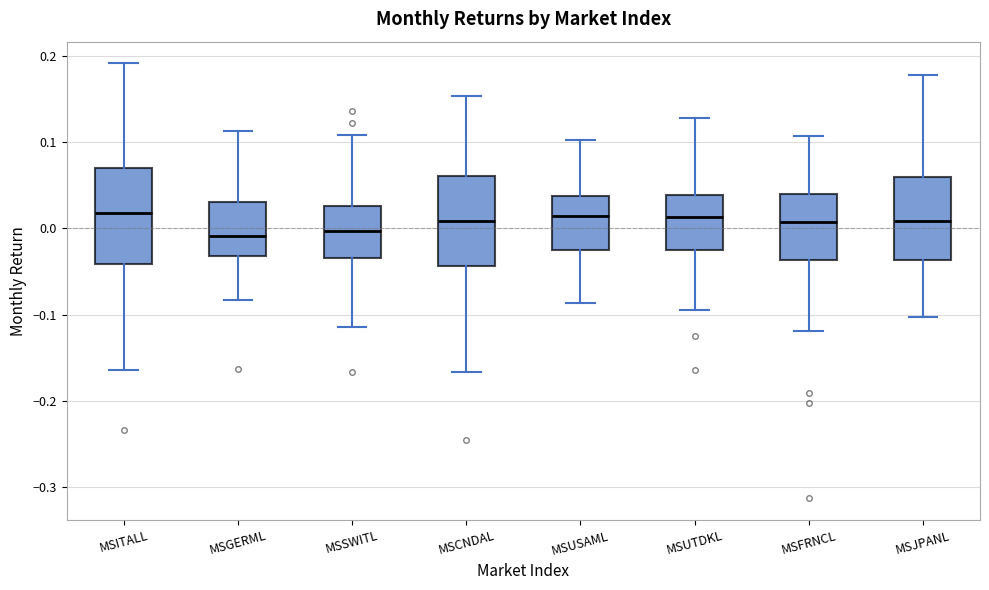

Where is the upper edge of the box for MSUSAML on the y-axis? The values are not printed on the chart, so give them approximately, as read against the axis.

0.04